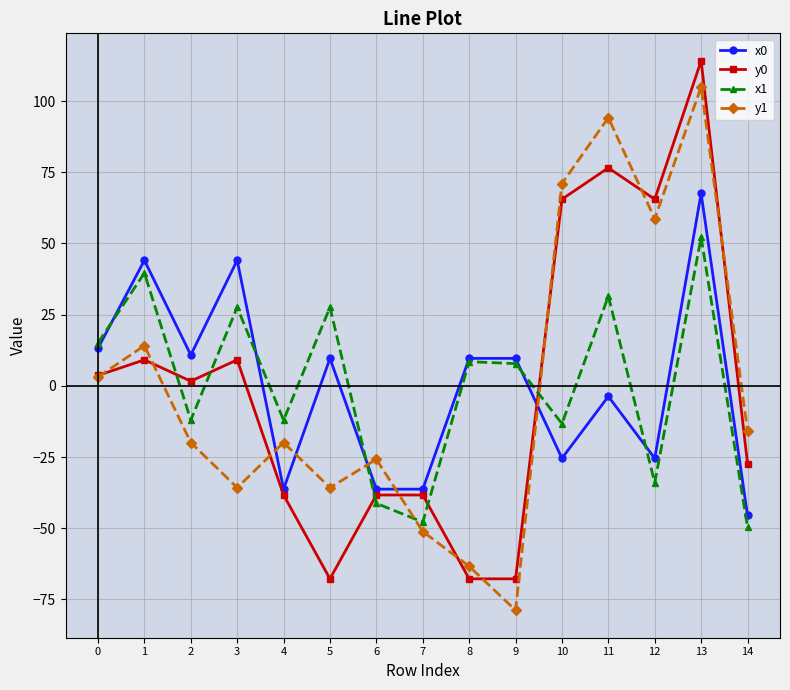

How many values in the y1 series are below -19?

8